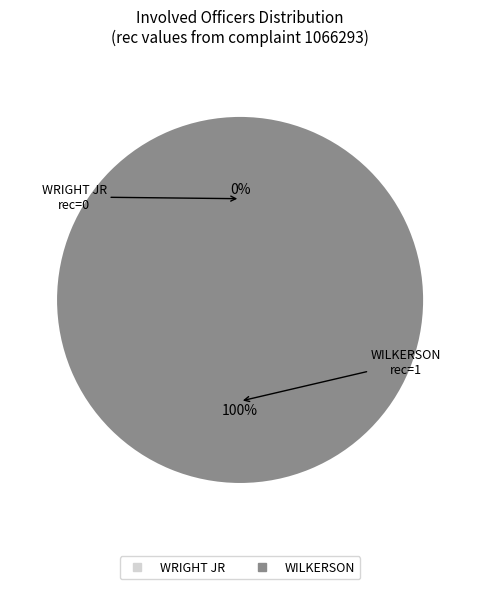

Is it true that WRIGHT JR is 1% of the pie?

False